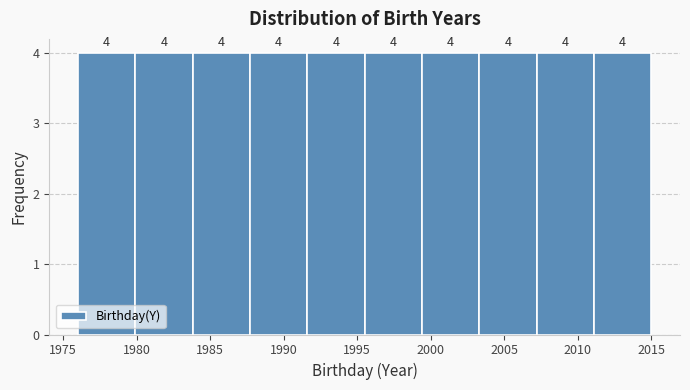

Reading left to right, list every bar in this chart as the range it spans on the x-axis followed by its height. The bar edges are not printed on the chart, so give them approximately, as read against the axis.

1976.0 to 1979.9: 4
1979.9 to 1983.8: 4
1983.8 to 1987.7: 4
1987.7 to 1991.6: 4
1991.6 to 1995.5: 4
1995.5 to 1999.4: 4
1999.4 to 2003.3: 4
2003.3 to 2007.2: 4
2007.2 to 2011.1: 4
2011.1 to 2015.0: 4